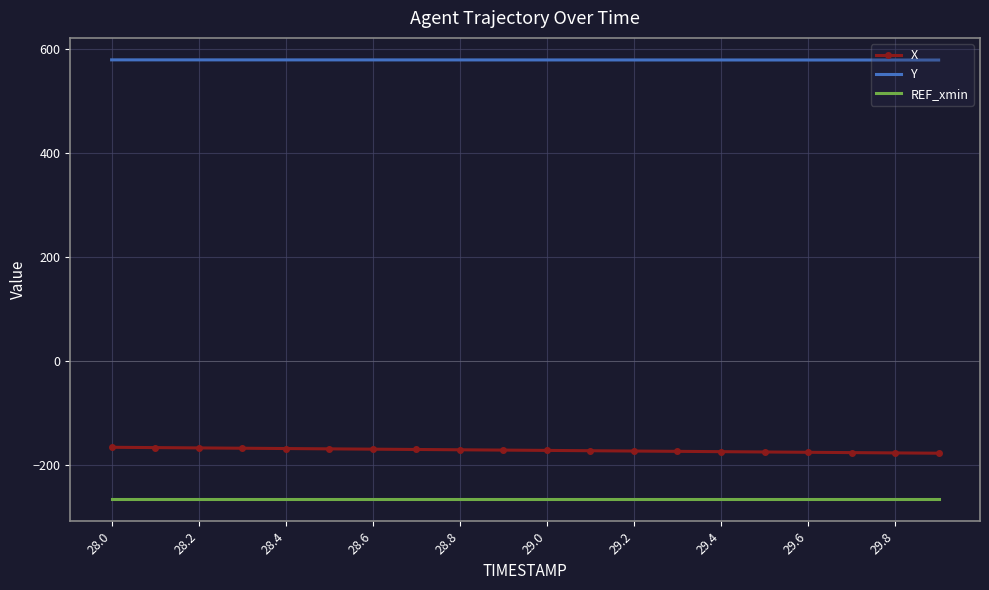

Which series has the largest total across all categories?

Y